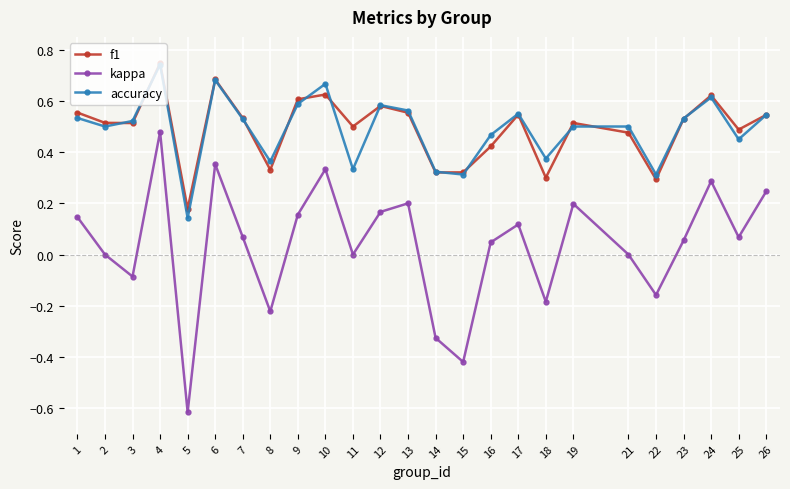

At which category does the chart reach its peak across all series?

4